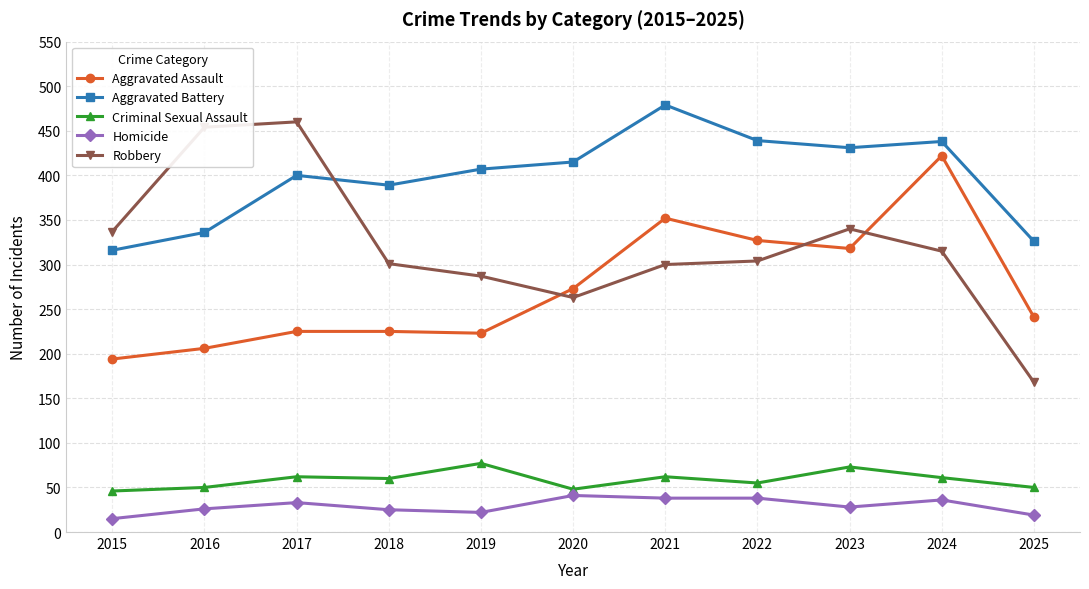

Read the Aggravated Assault value at 2024.

422